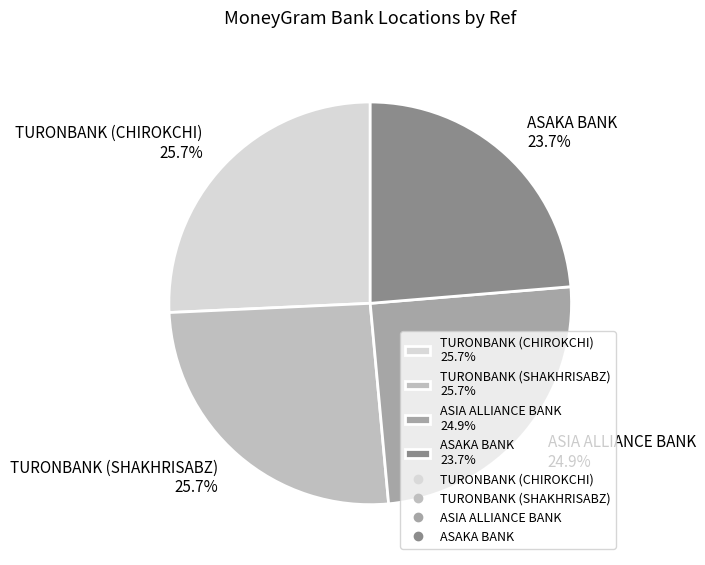

How many slices are in this pie chart?

4